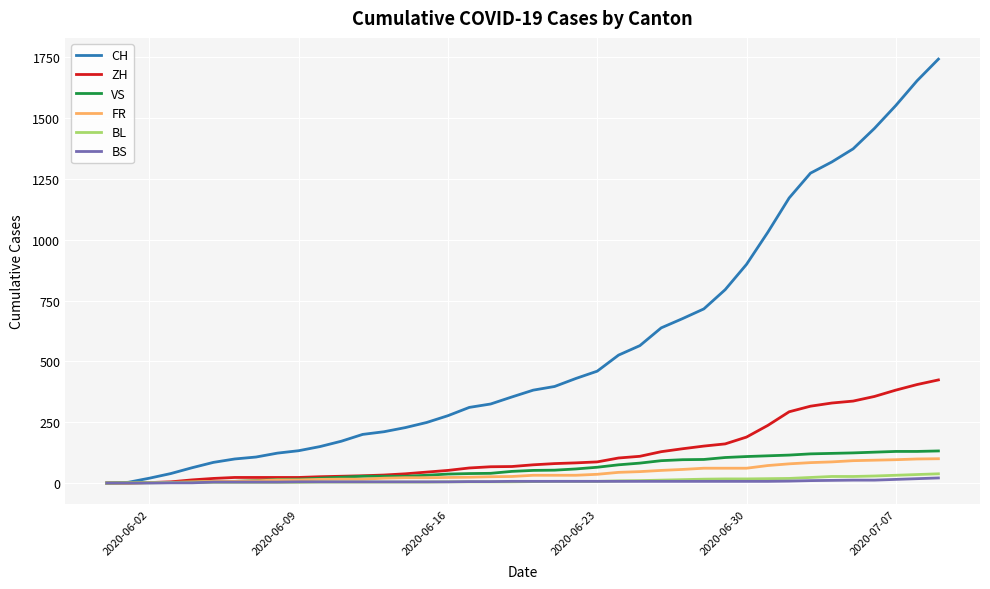

What is the highest value of the CH series?

1743